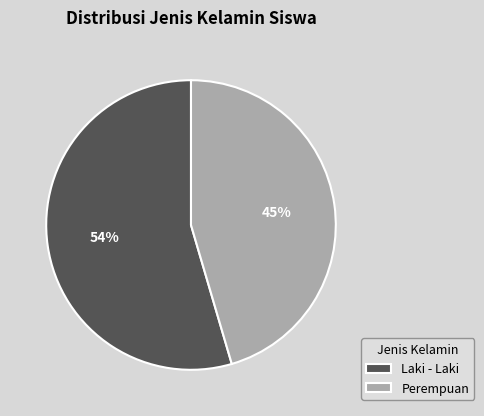

What percentage is the Perempuan slice, to the nearest percent?

45%